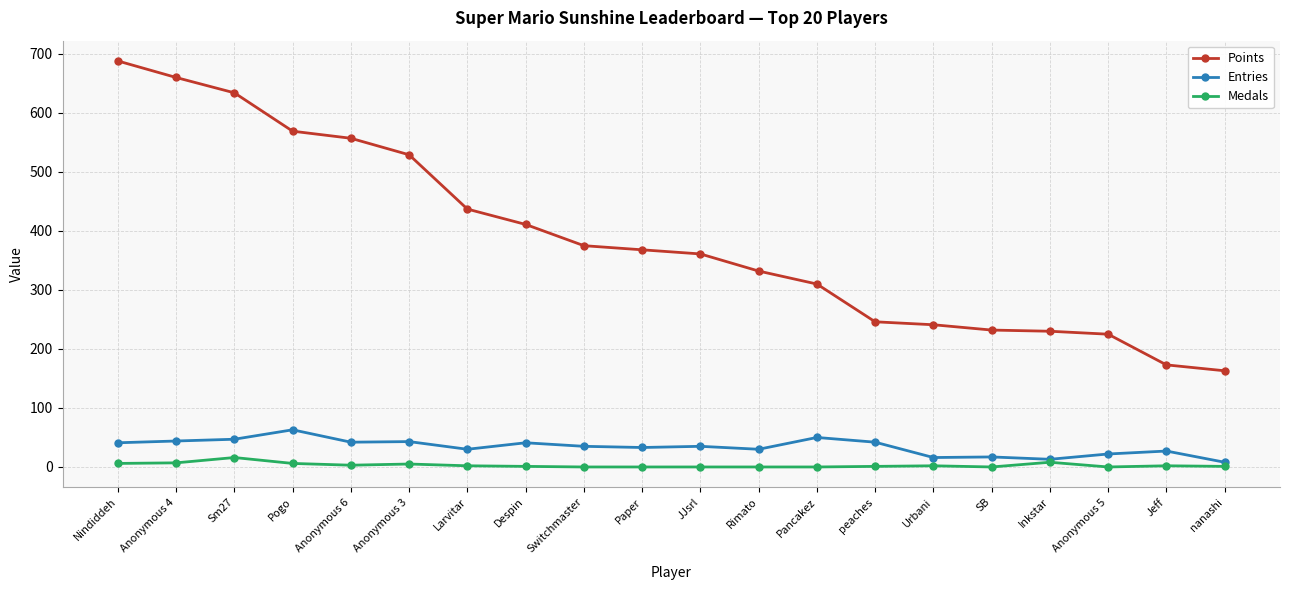

What is the approximate value of Points at Paper, to the nearest 50?

350